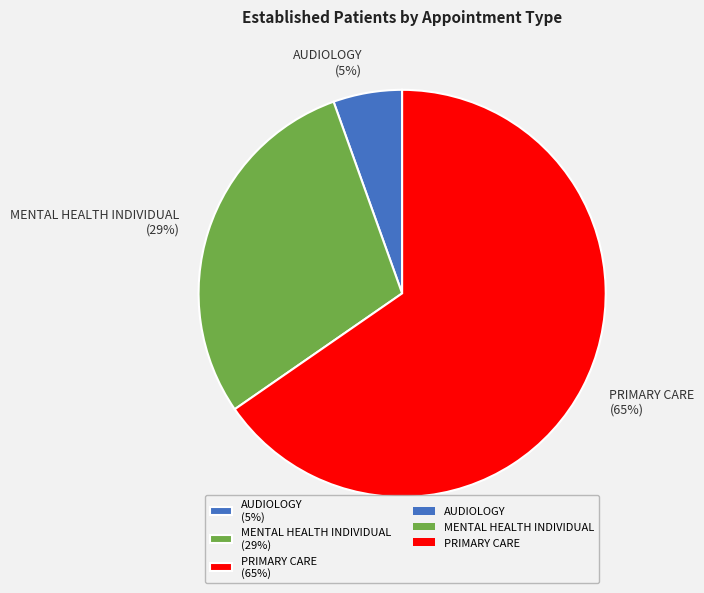

What percentage is the MENTAL HEALTH INDIVIDUAL (29%) slice, to the nearest percent?

29%